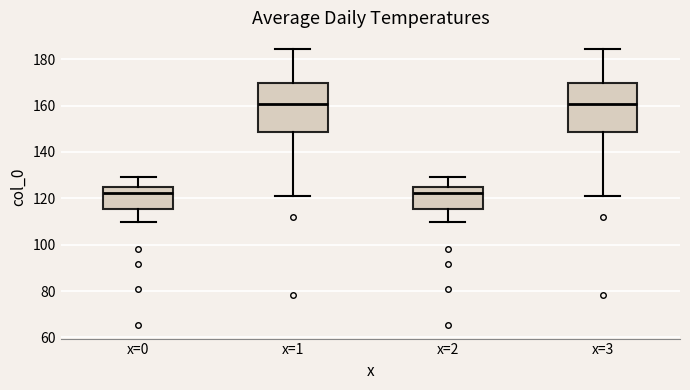

Reading left to right, read every box against the y-axis: the position of its median line, the range the box covers, and the ends of its whiskers. The values are not printed on the chart, so give them approximately, as read against the axis.

x=0: median 122, box 116 to 126, whiskers 110 to 130
x=1: median 160, box 148 to 170, whiskers 122 to 184
x=2: median 122, box 116 to 126, whiskers 110 to 130
x=3: median 160, box 148 to 170, whiskers 122 to 184